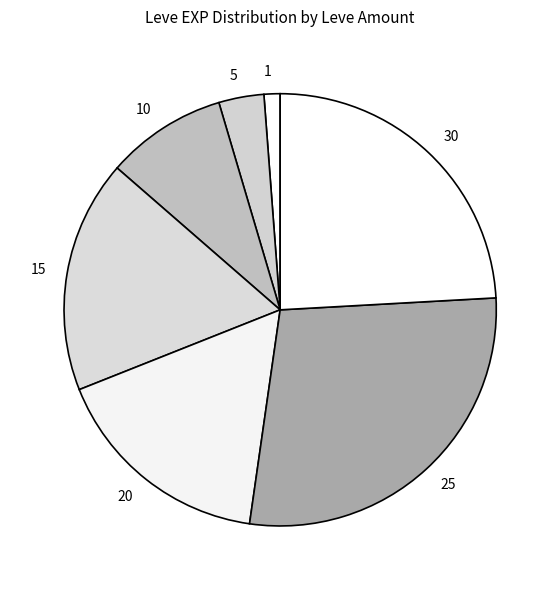

Combined, do 25 and 30 account for over 50%?

Yes